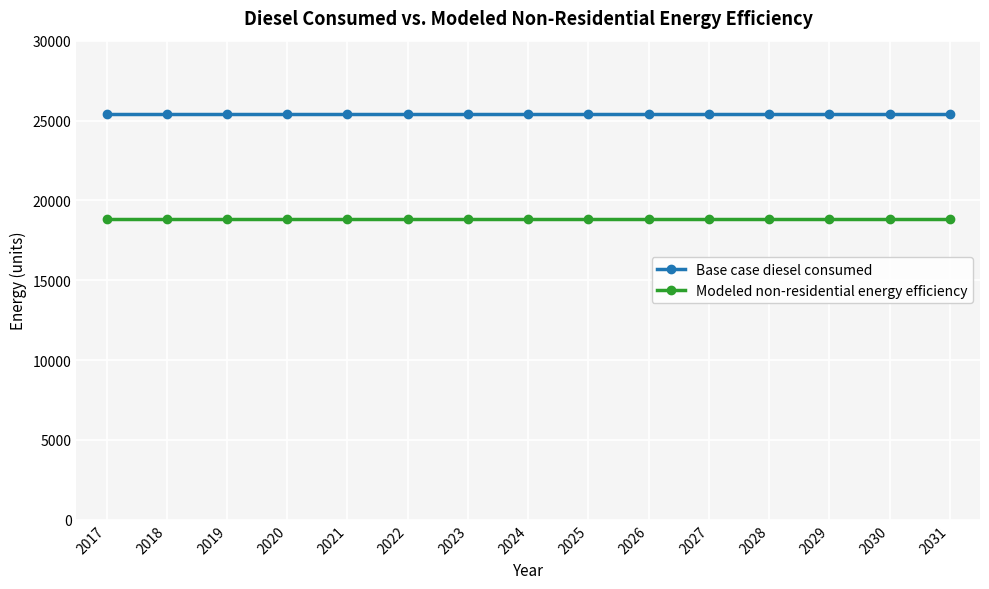

The Modeled non-residential energy efficiency series shows 30126.2 at 2019. True or false?

False